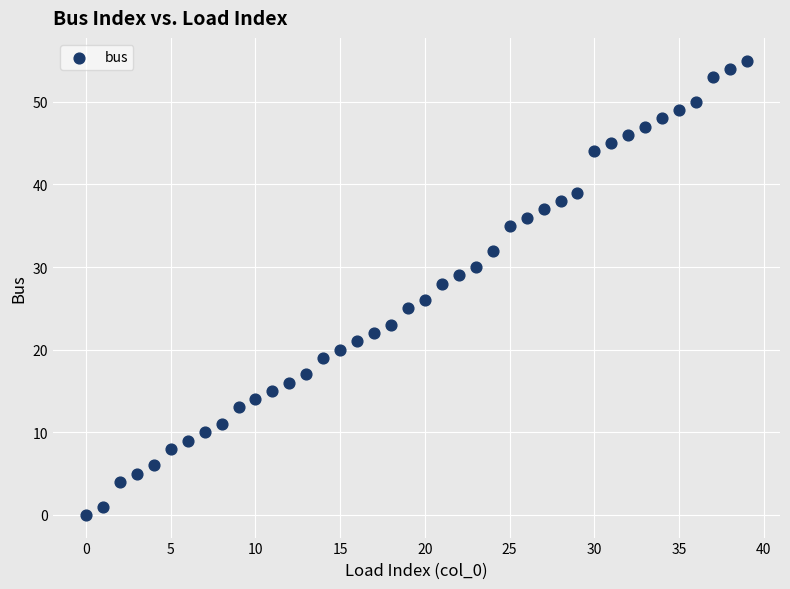

What is the range of Y values (max minus min)?

55